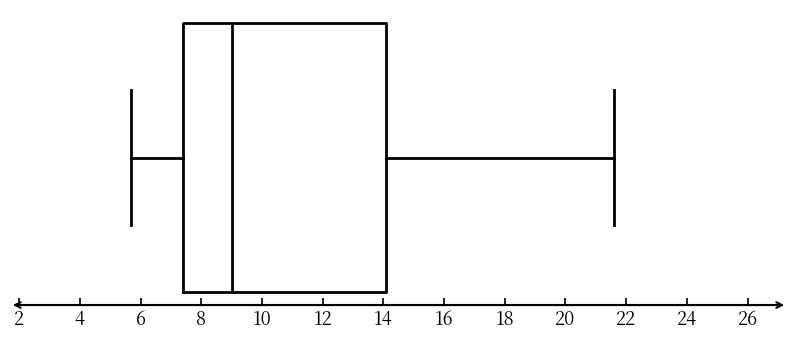

Read this box plot against the x-axis: the position of the median line, the range covered by the box, and the ends of both whiskers. The values are not printed on the chart, so give them approximately, as read against the axis.

median 9.0, box 7.4 to 14.0, whiskers 5.8 to 21.6